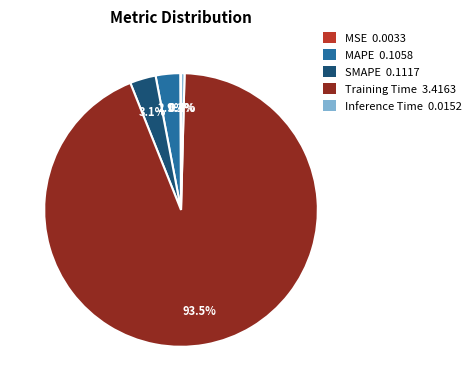

Which category has the biggest portion of the pie?

Training Time